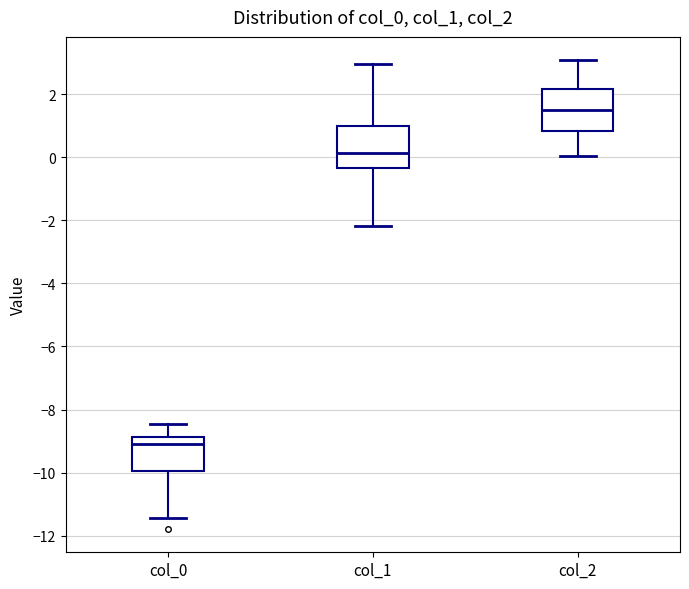

Where does the lower whisker of the box for col_1 end on the y-axis? The values are not printed on the chart, so give them approximately, as read against the axis.

-2.2